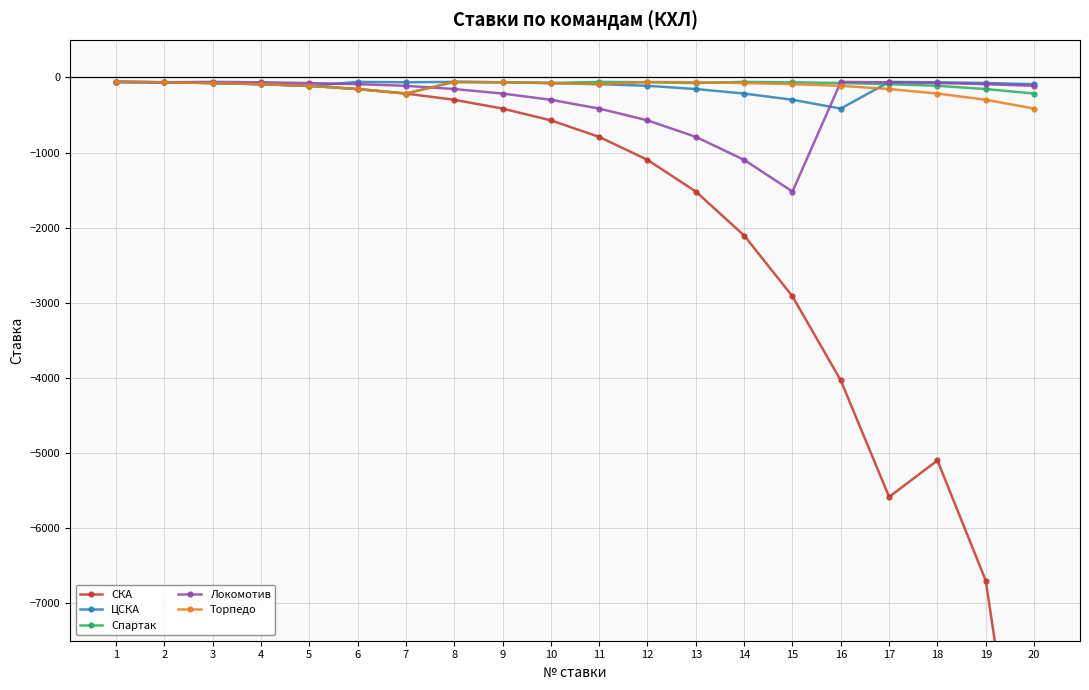

Where does the Спартак series first go above -75?

1